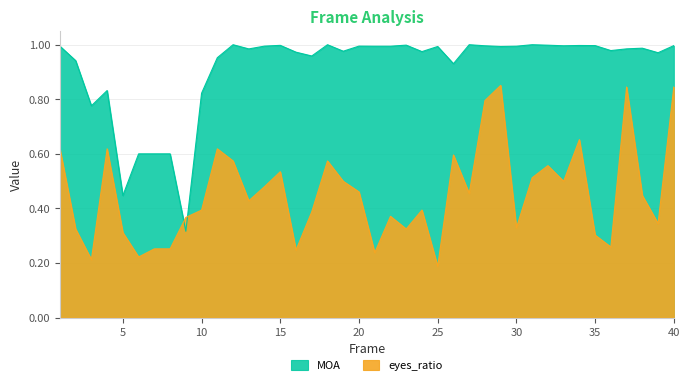

What is the average value of the eyes_ratio series?

0.5